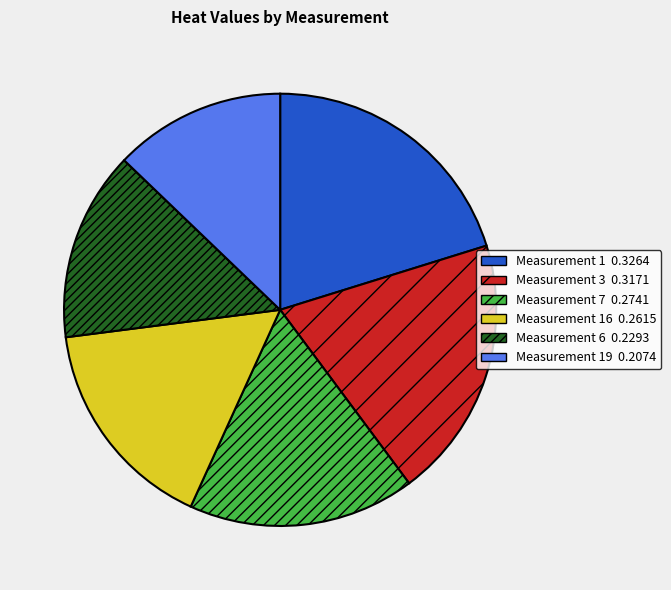

Is there a majority slice in this chart?

No